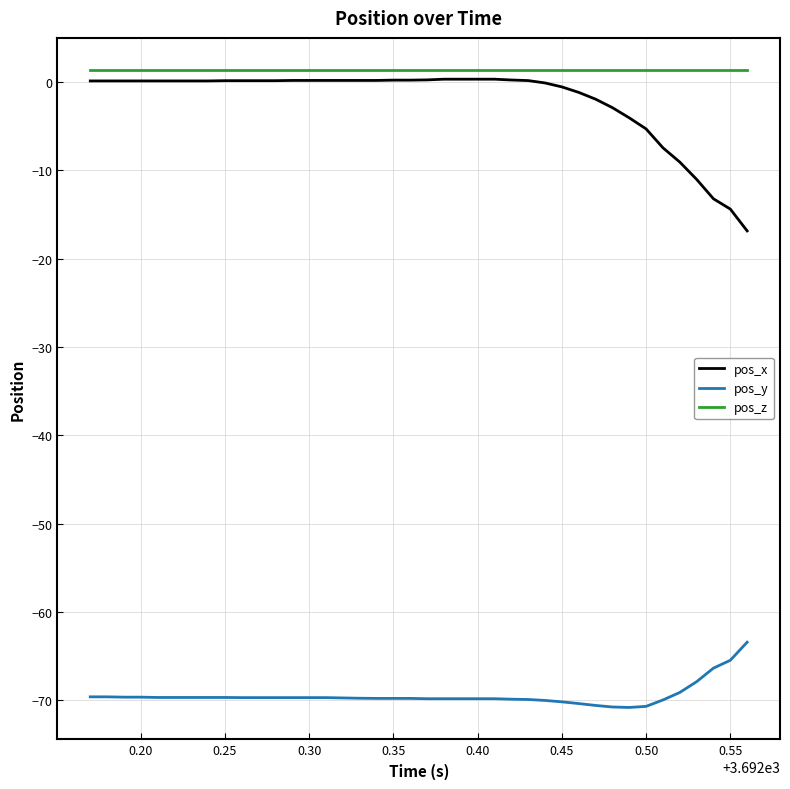

What are all the series names shown in the legend?

pos_x, pos_y, pos_z